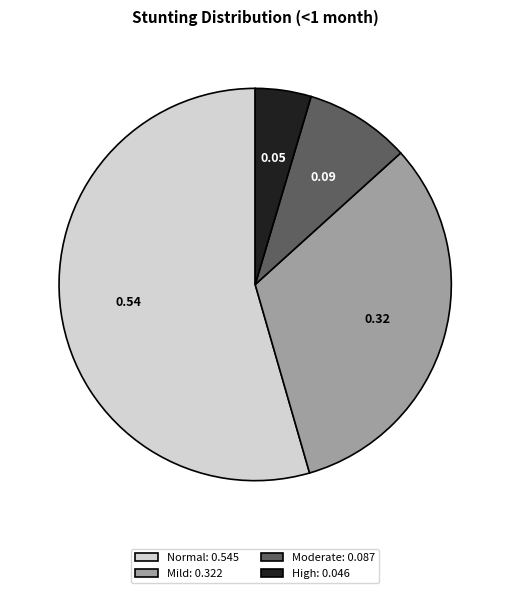

Combined, do High: 0.046 and Normal: 0.545 account for over 50%?

Yes